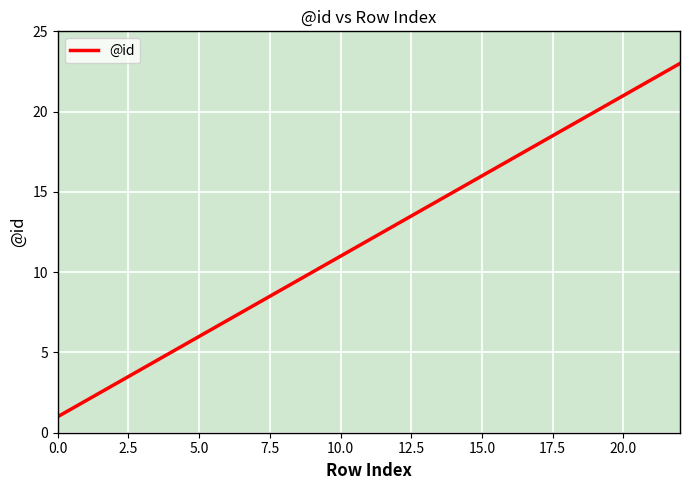

What is the sum of all values?

276